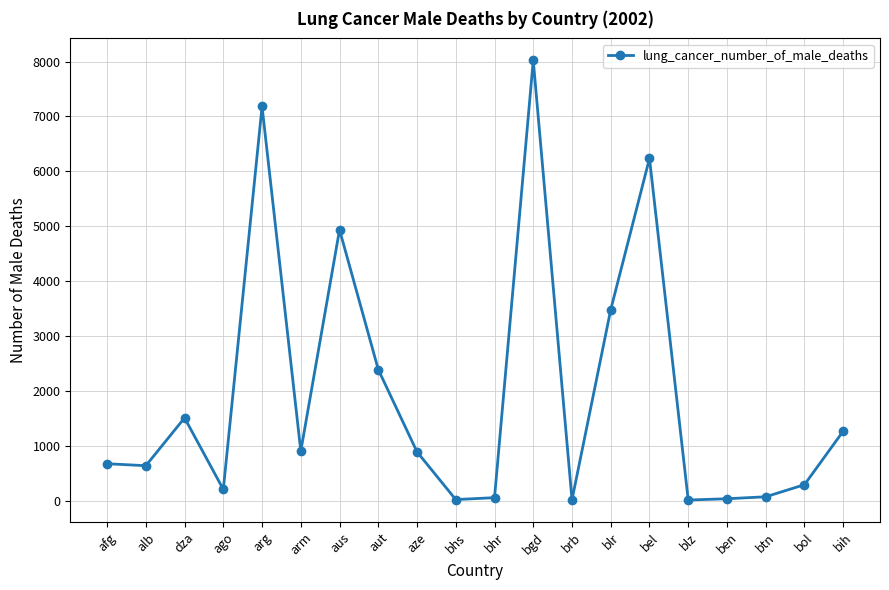

At which category does the data reach its first local peak?

dza